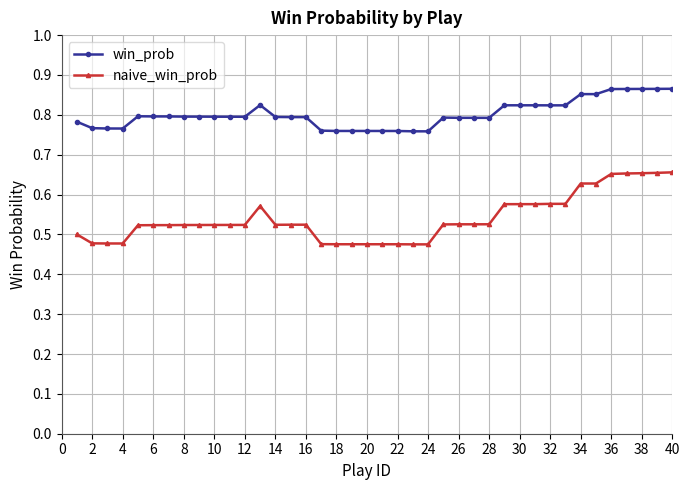

True or false: win_prob and naive_win_prob cross at least once.

False